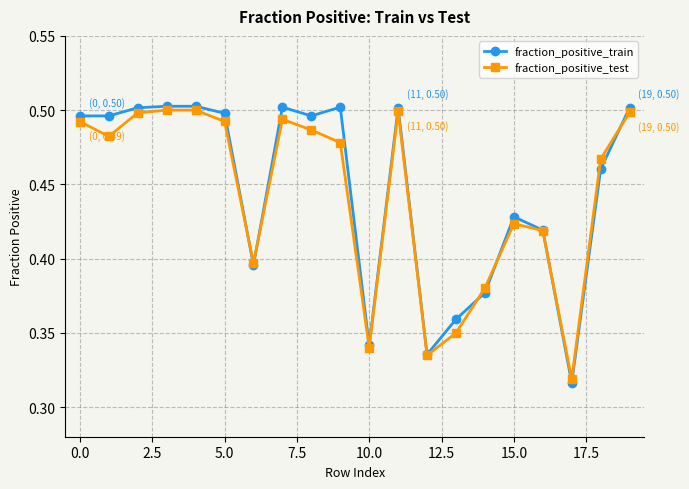

List the series in order of their overall mean, highest first.

fraction_positive_train, fraction_positive_test